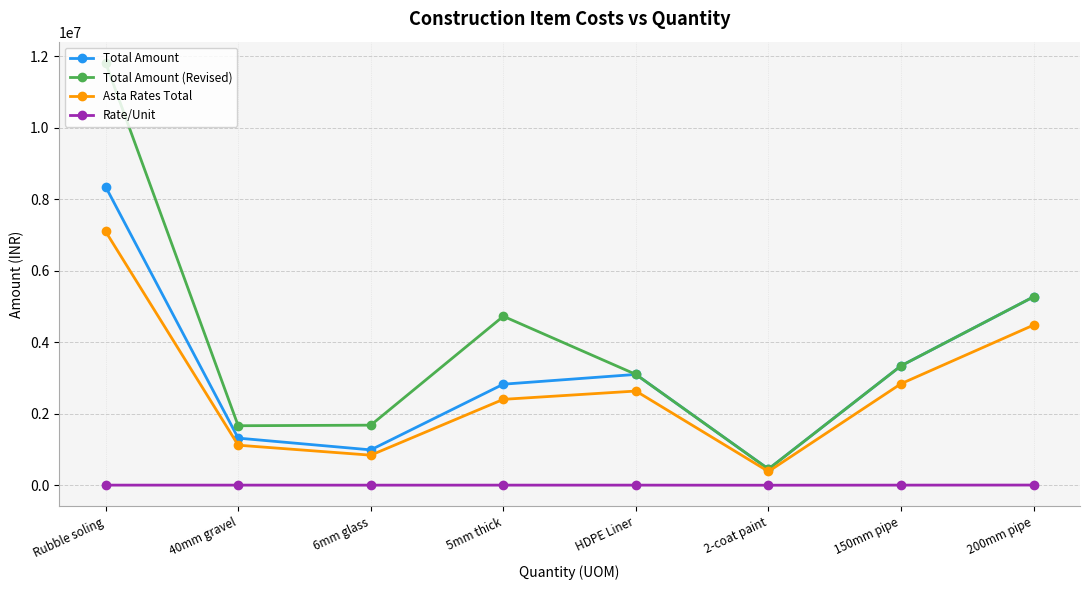

What is the value of the Total Amount point at the 3rd from the left?

989040.0